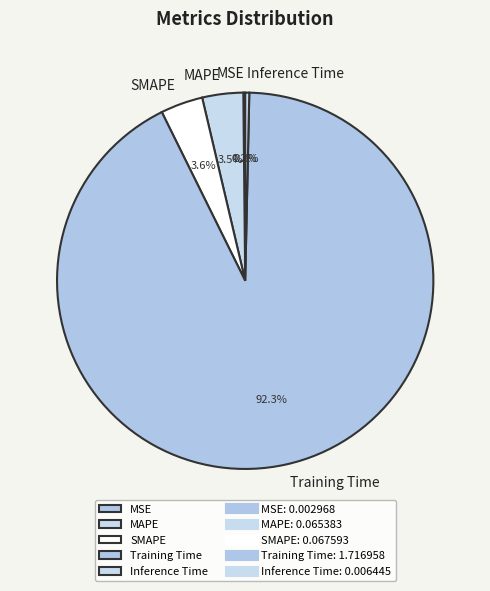

Is Training Time the majority of the pie?

Yes